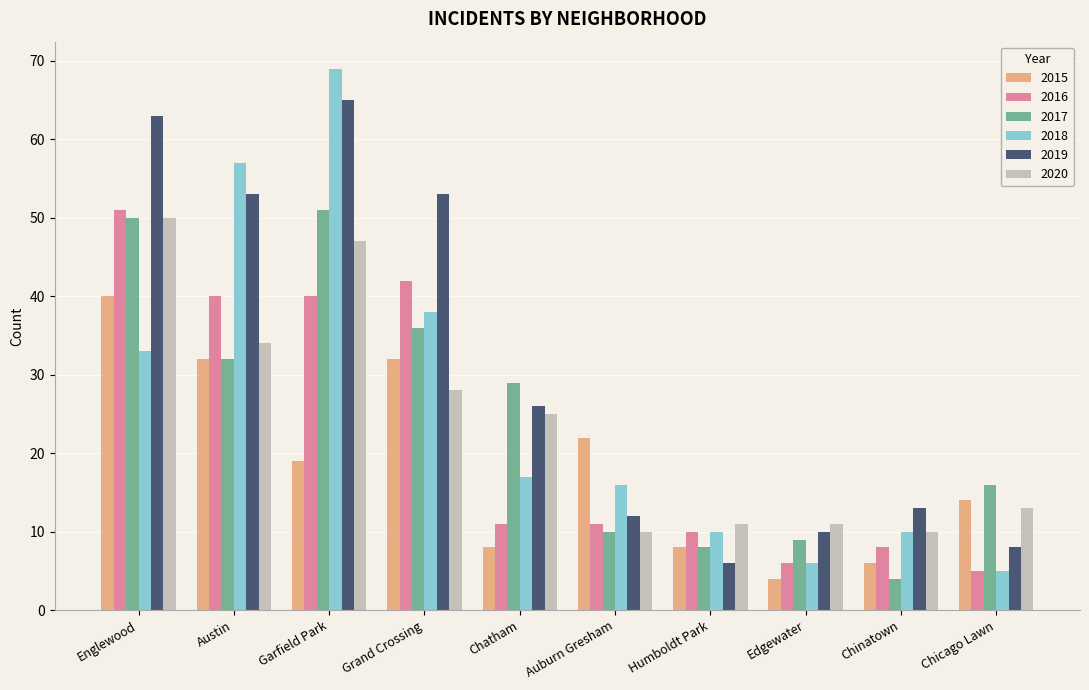

Which category has the highest value in the 2015 series?

Englewood